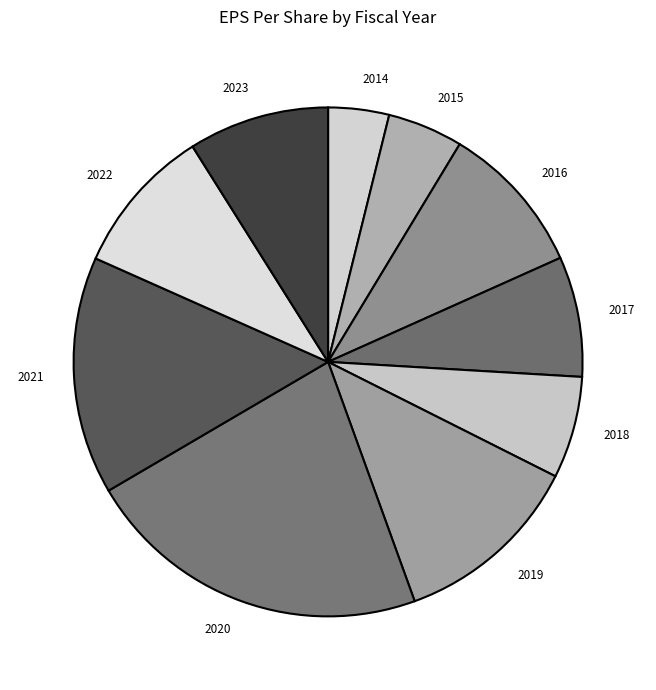

Is the sum of 2016 and 2019 greater than half?

No